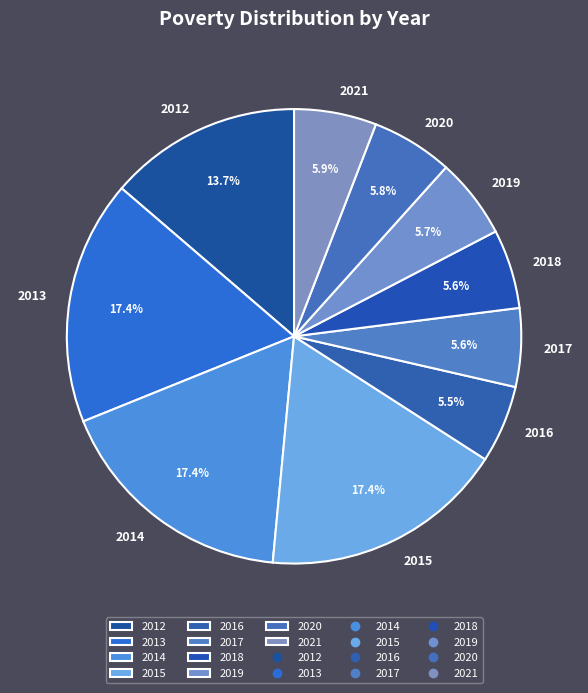

How many slices are in this pie chart?

10